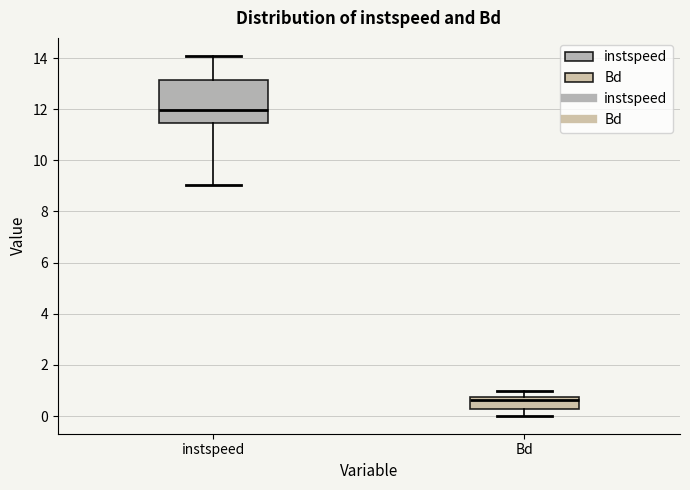

Where is the upper edge of the box for instspeed on the y-axis? The values are not printed on the chart, so give them approximately, as read against the axis.

13.2